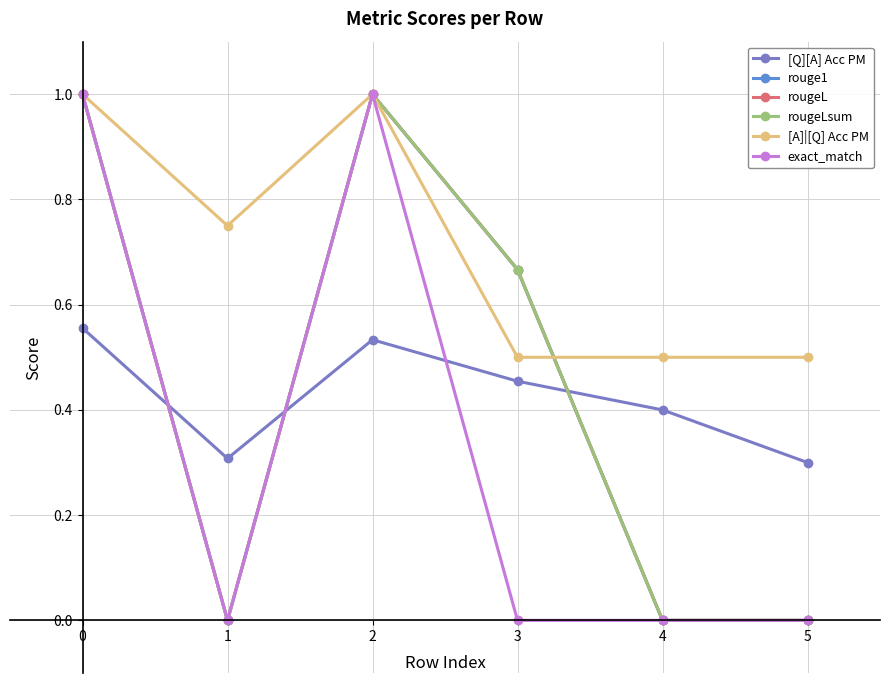

Is this an area chart (filled region under the line)?

No